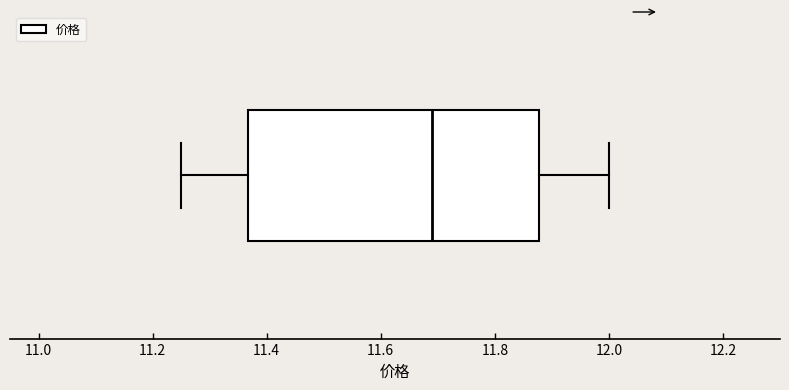

Where does the left whisker of the box end on the x-axis? The values are not printed on the chart, so give them approximately, as read against the axis.

11.26